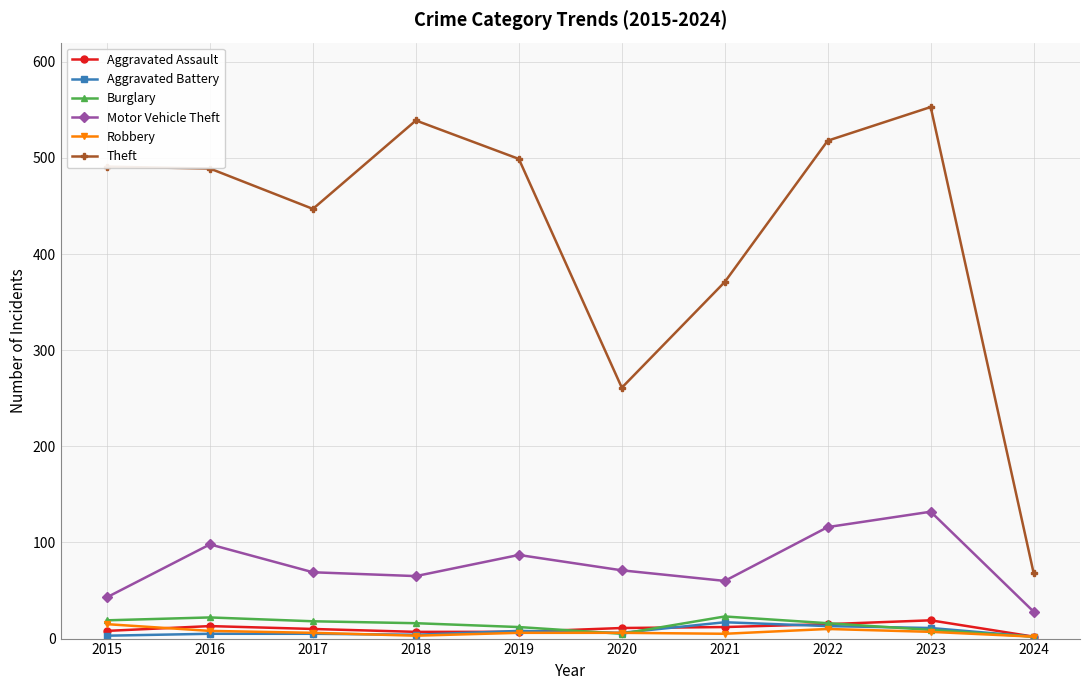

What is the average value of the Burglary series?

14